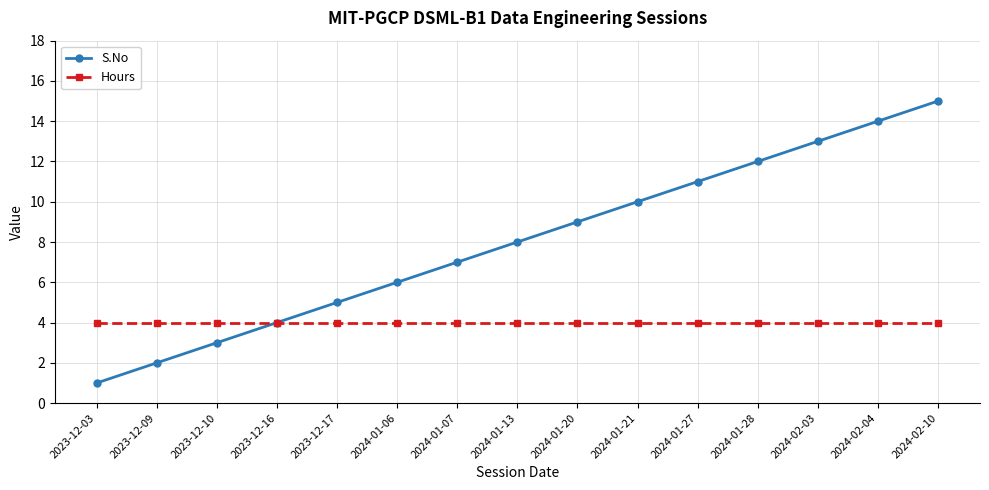

Reading right to left, extract all data points from this chart.

S.No: 2024-02-10=15	2024-02-04=14	2024-02-03=13	2024-01-28=12	2024-01-27=11	2024-01-21=10	2024-01-20=9	2024-01-13=8	2024-01-07=7	2024-01-06=6	2023-12-17=5	2023-12-16=4	2023-12-10=3	2023-12-09=2	2023-12-03=1
Hours: 2024-02-10=4	2024-02-04=4	2024-02-03=4	2024-01-28=4	2024-01-27=4	2024-01-21=4	2024-01-20=4	2024-01-13=4	2024-01-07=4	2024-01-06=4	2023-12-17=4	2023-12-16=4	2023-12-10=4	2023-12-09=4	2023-12-03=4